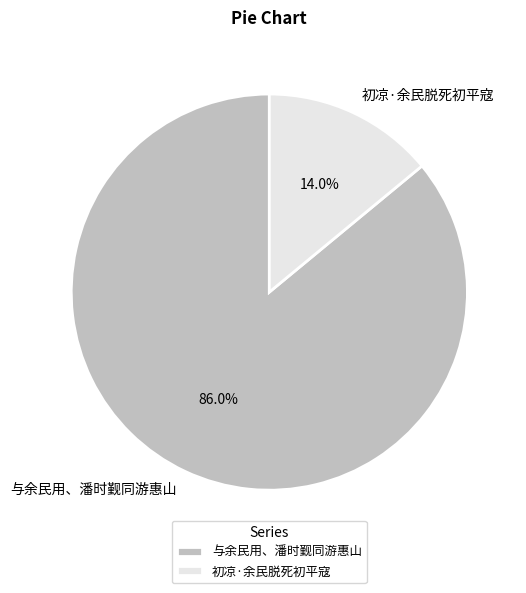

Rank the categories by value from lowest to highest.

初凉·余民脱死初平寇, 与余民用、潘时觐同游惠山